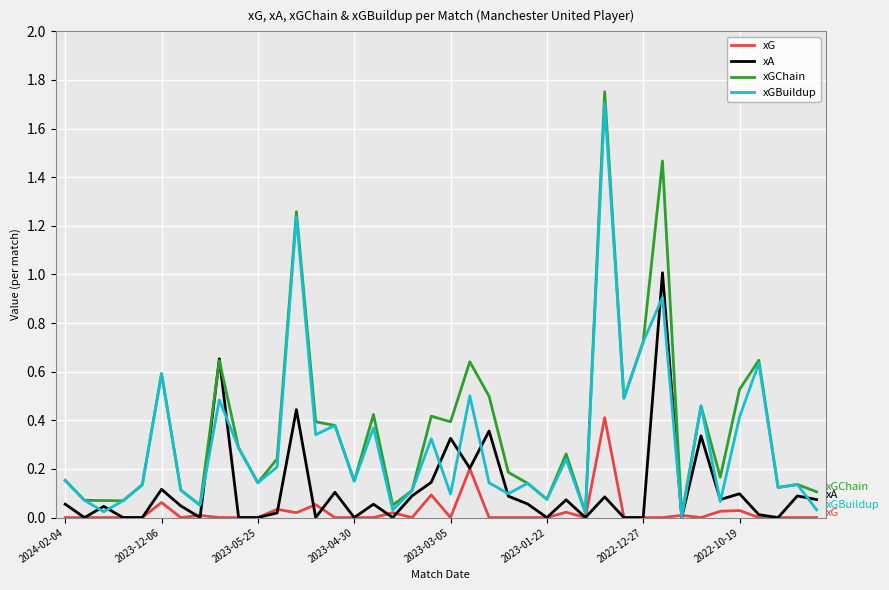

Rank the series by their average value, from lowest to highest.

xG, xA, xGBuildup, xGChain